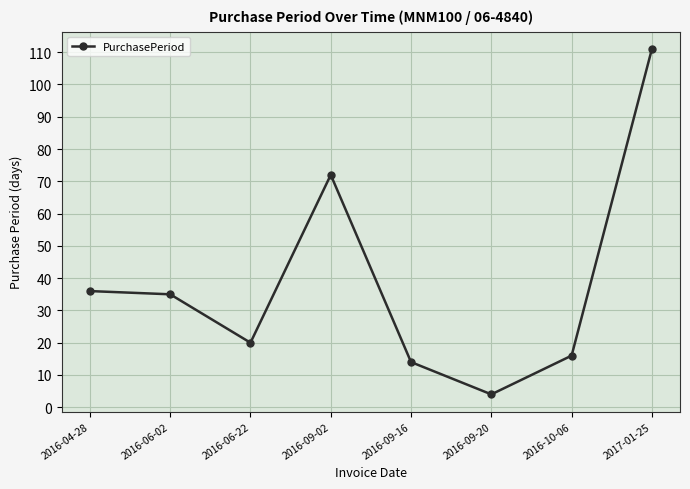

Reading left to right, list all the values displayed in this chart.

36	35	20	72	14	4	16	111